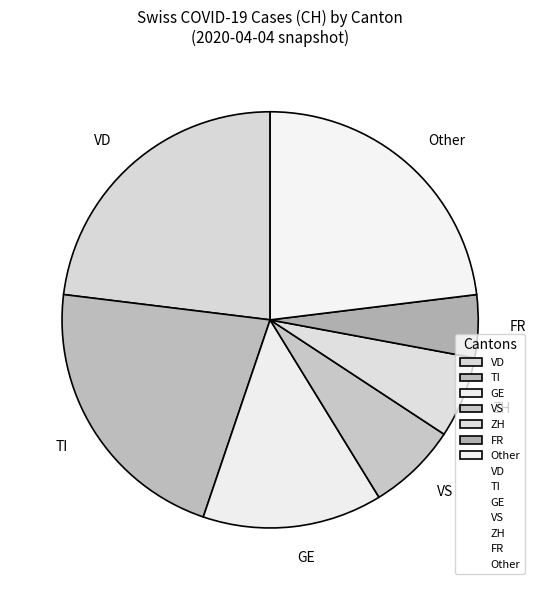

Between VD and ZH, which is larger?

VD